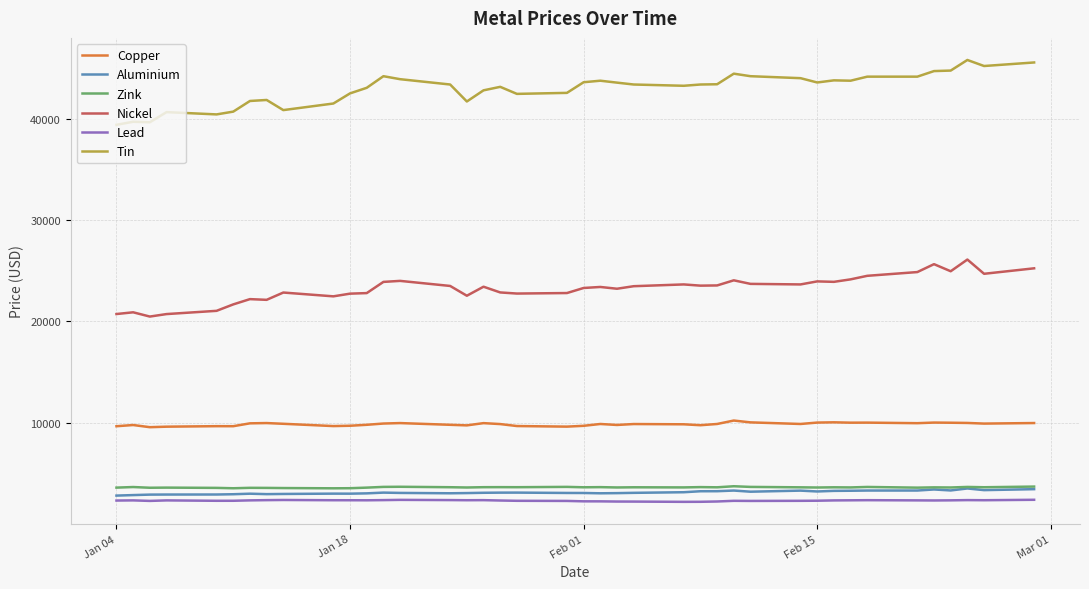

Which series has the largest total across all categories?

Tin